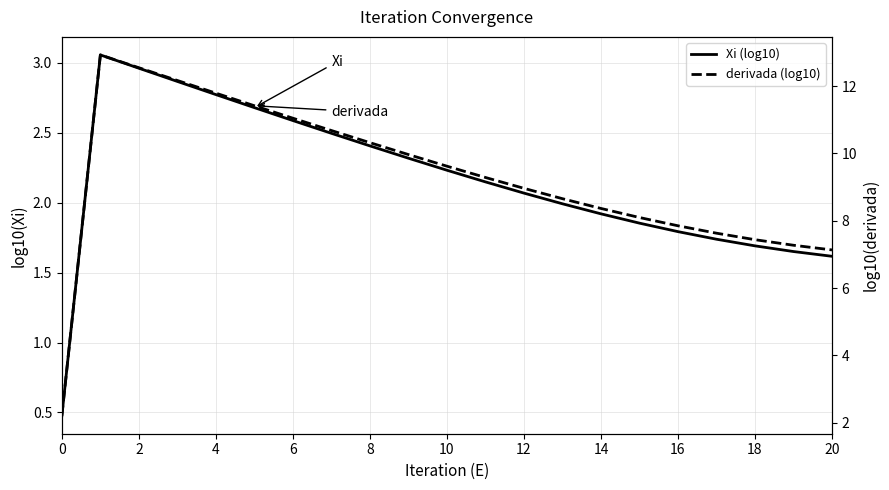

Which series has the widest spread of values?

derivada (log10)